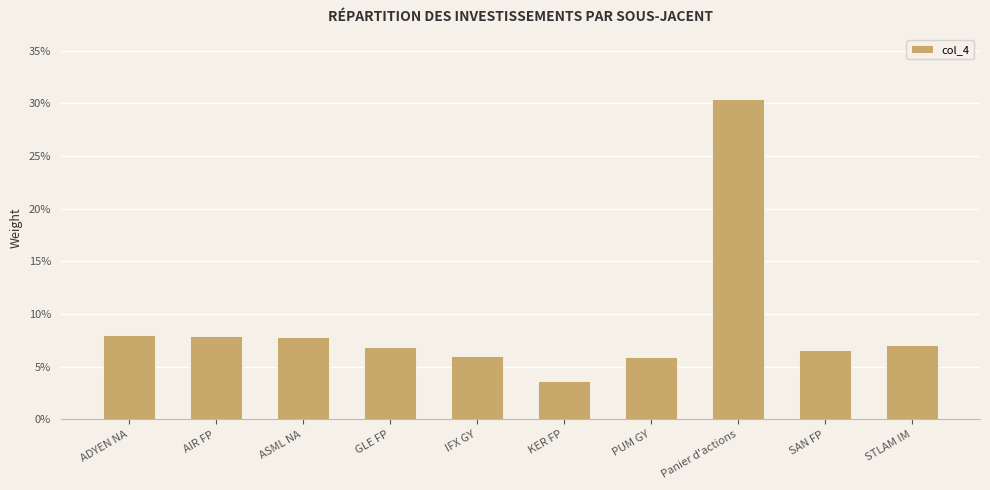

What position from the right is STLAM IM?

1